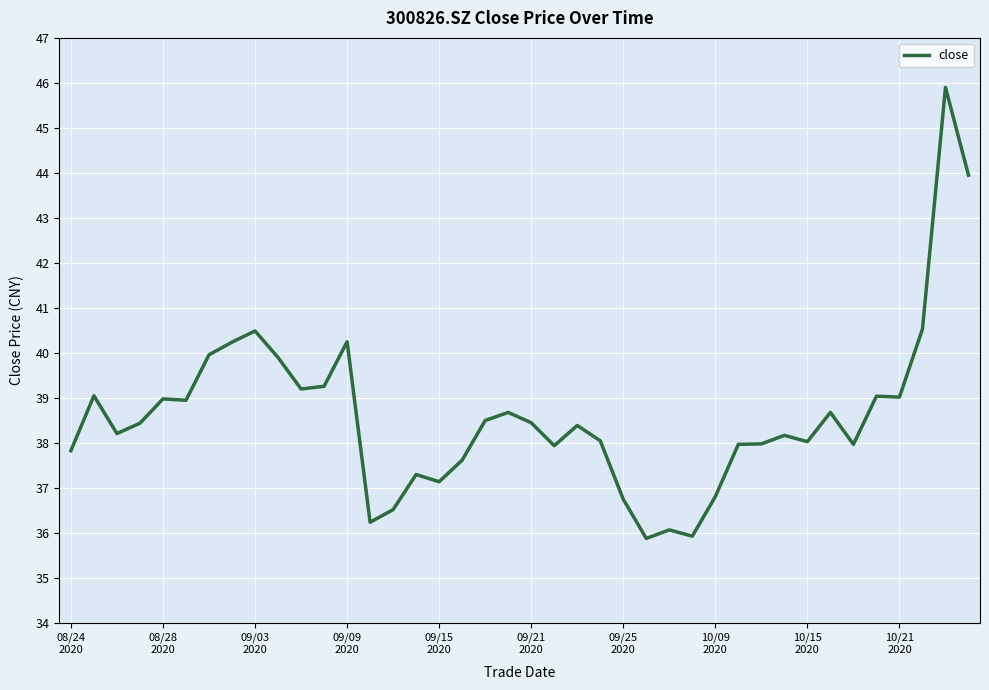

What is the maximum value shown in the chart?

45.9